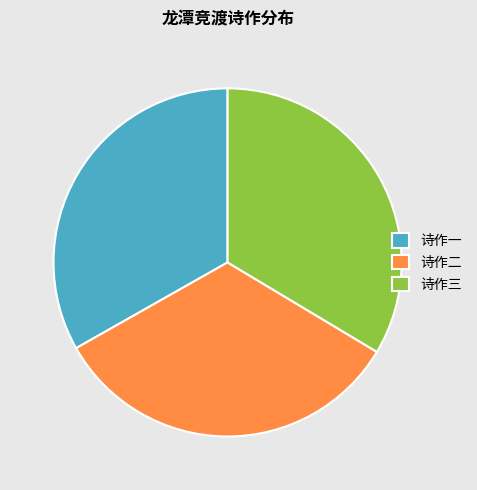

Is there a majority slice in this chart?

No